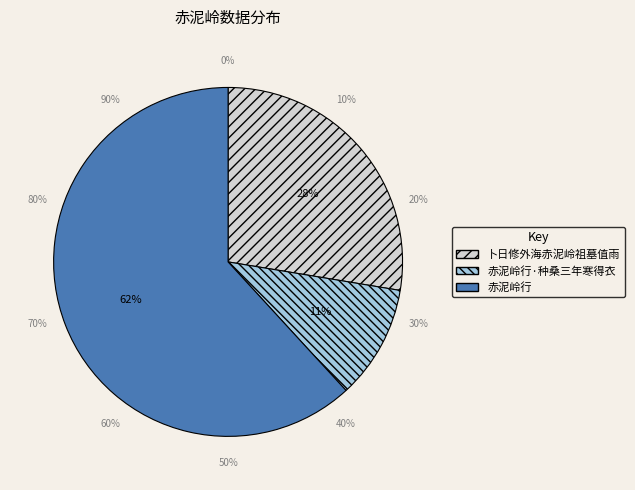

To the nearest percent, what is the difference between the largest and smallest slice percentages?

51%